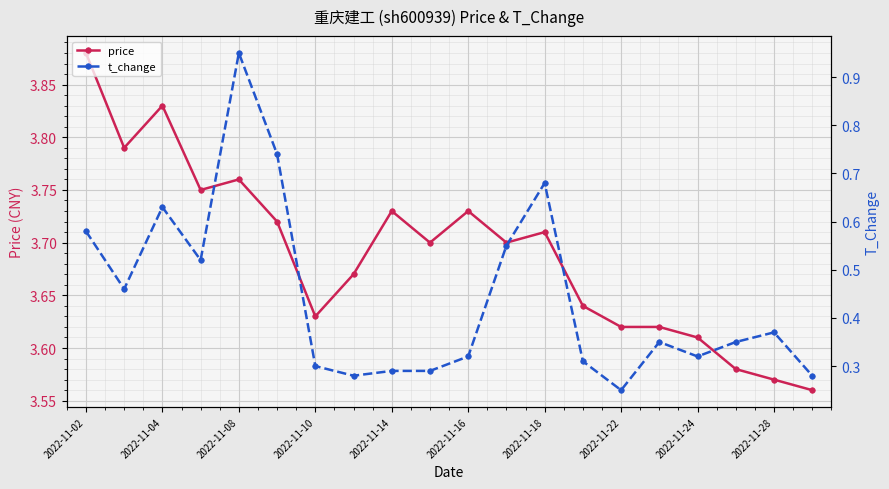

True or false: t_change and price intersect in this chart.

False